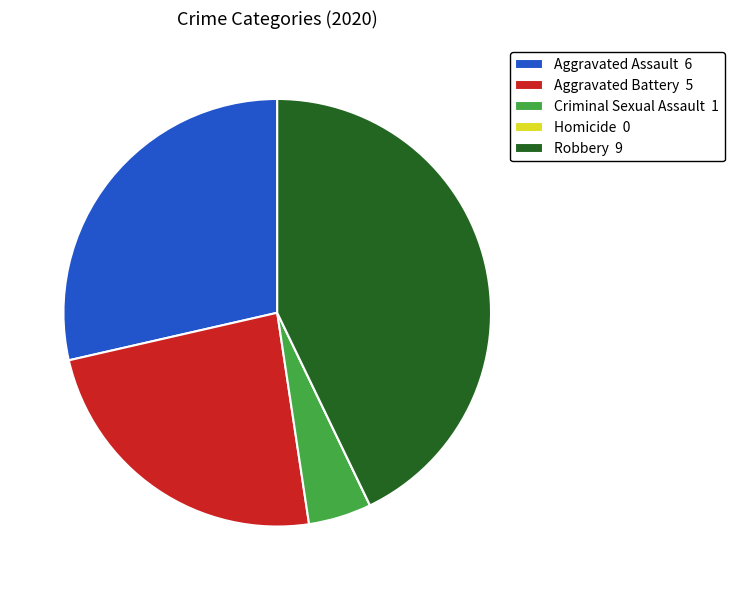

Between Aggravated Assault 6 and Aggravated Battery 5, which is larger?

Aggravated Assault 6